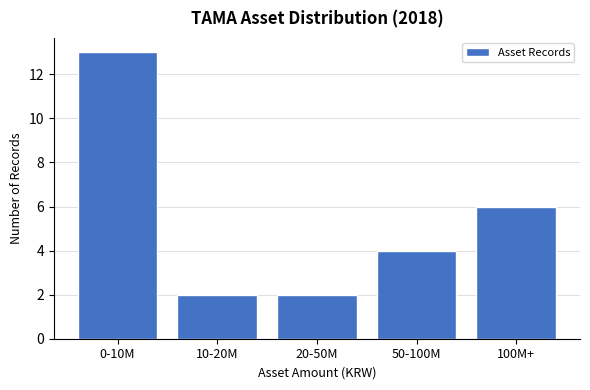

Reading left to right, extract all data points from this chart.

0-10M=13	10-20M=2	20-50M=2	50-100M=4	100M+=6